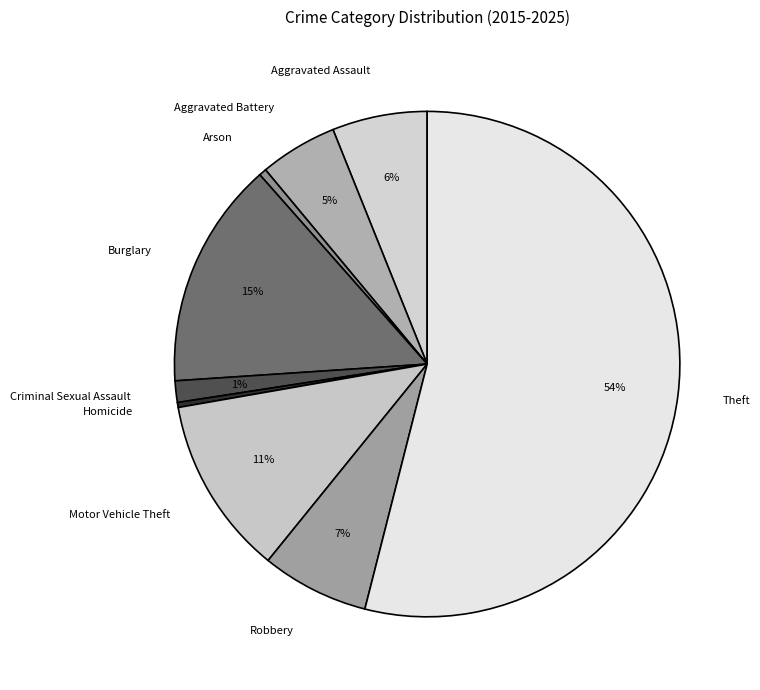

How many slices are in this pie chart?

9